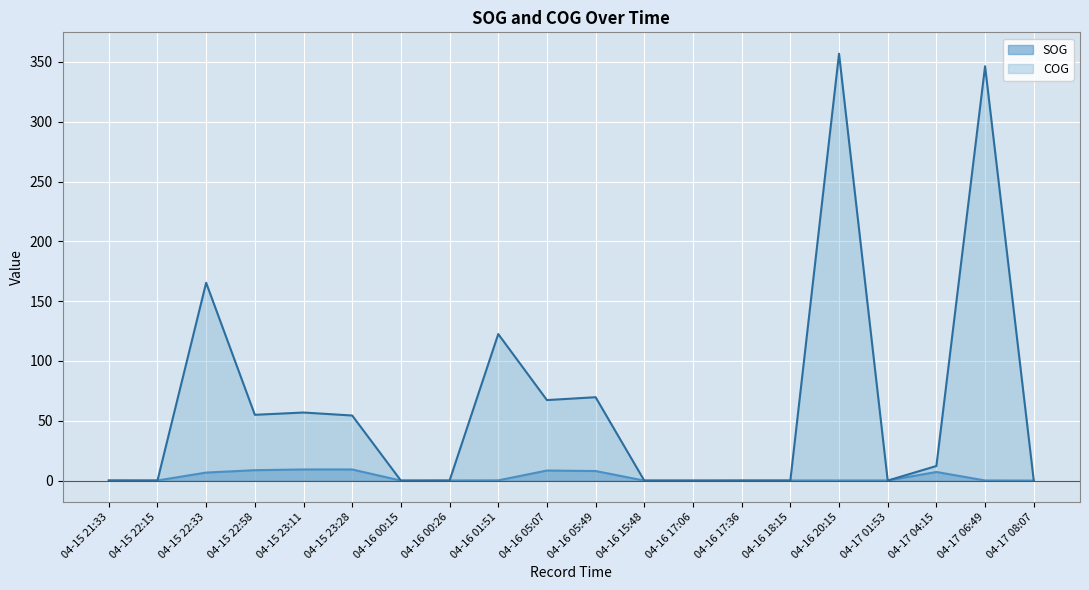

Is the value of COG at 04-16 00:26 greater than the value of SOG at 04-16 00:15?

No